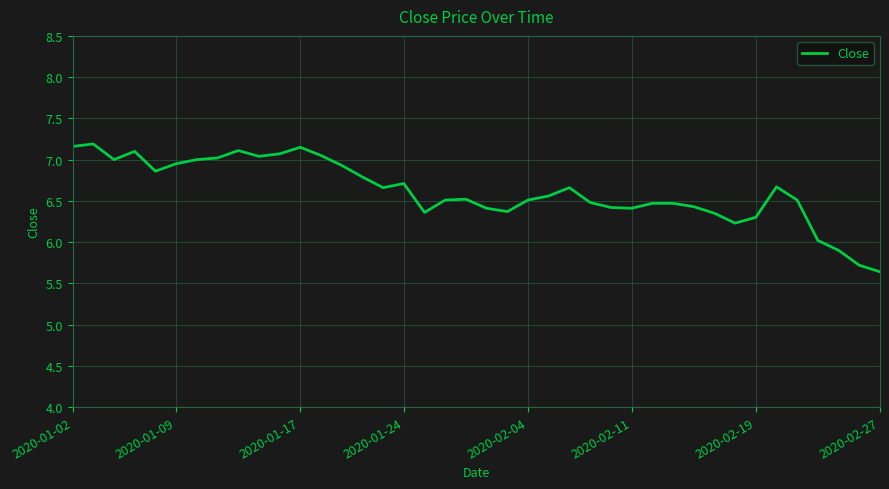

What is the smallest value displayed?

5.6